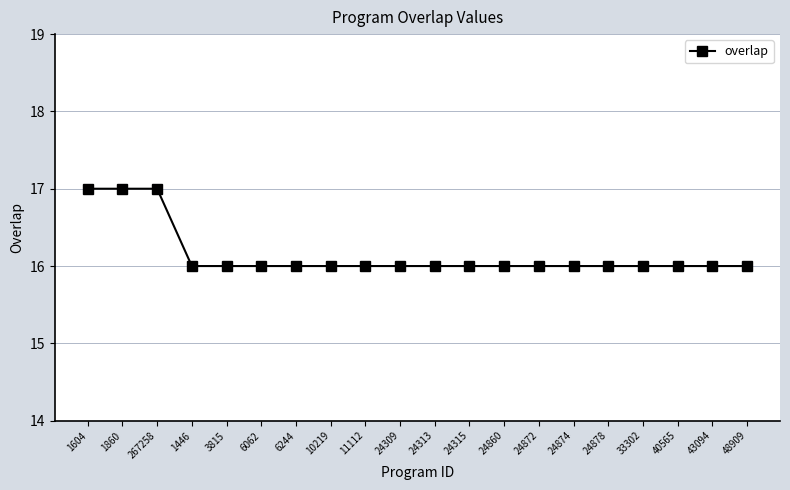

Count the number of data series in this chart.

1